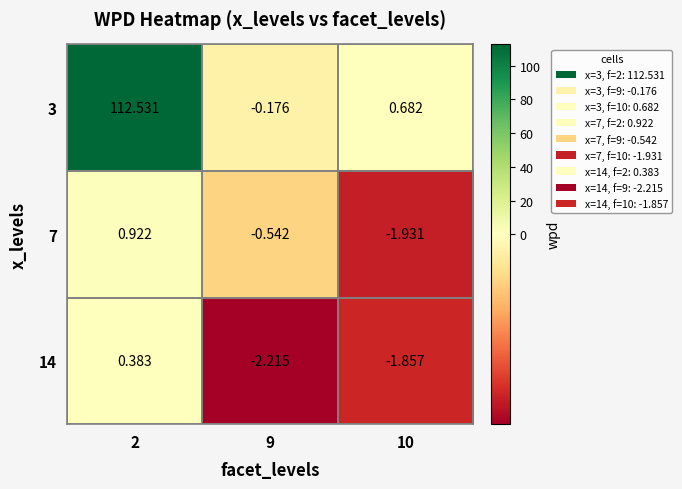

How many data points in 14 are above -1?

1